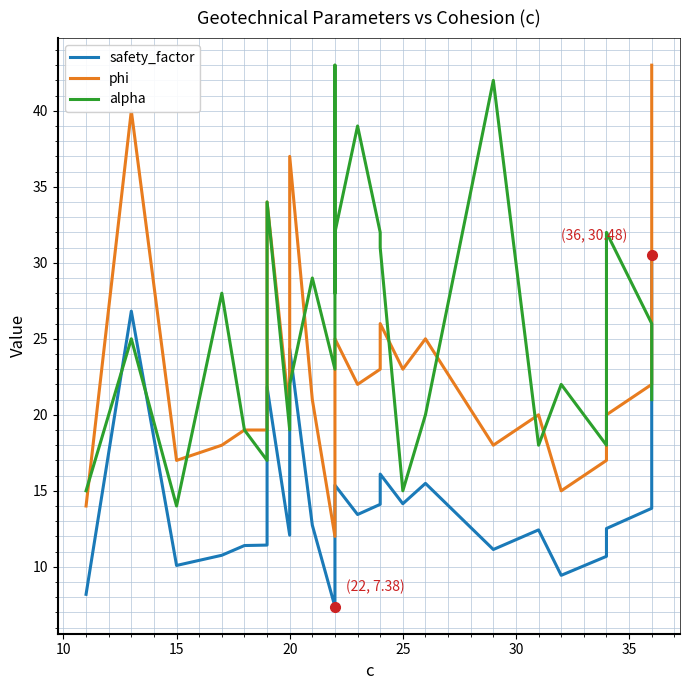

How many lines are shown in the chart?

3